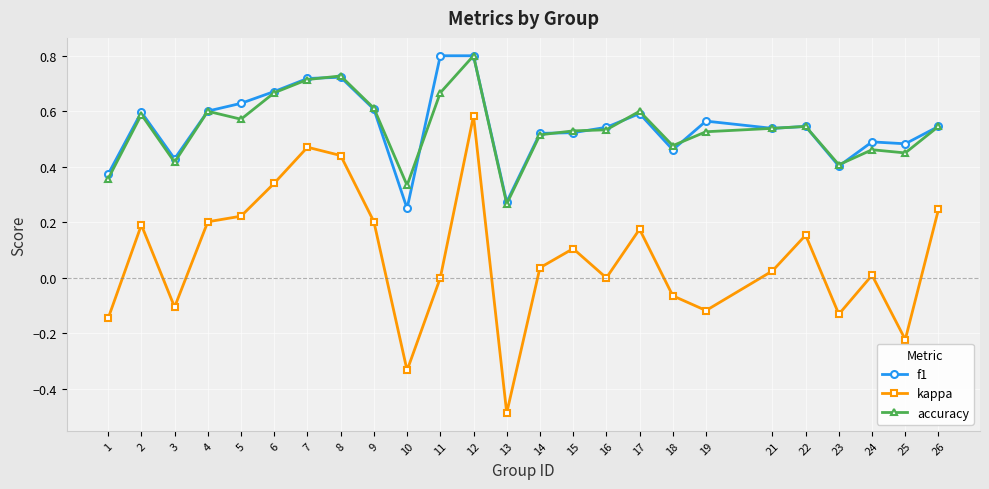

True or false: accuracy has a value of 0.4 at 4.

False